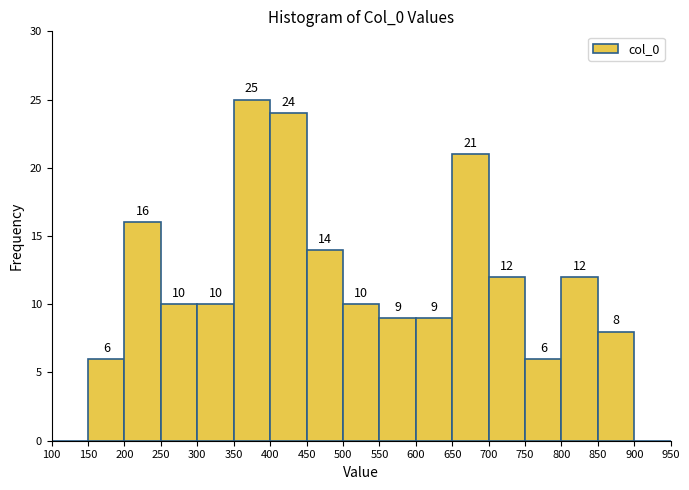

Over which range of the x-axis is the bar tallest?

350 to 400